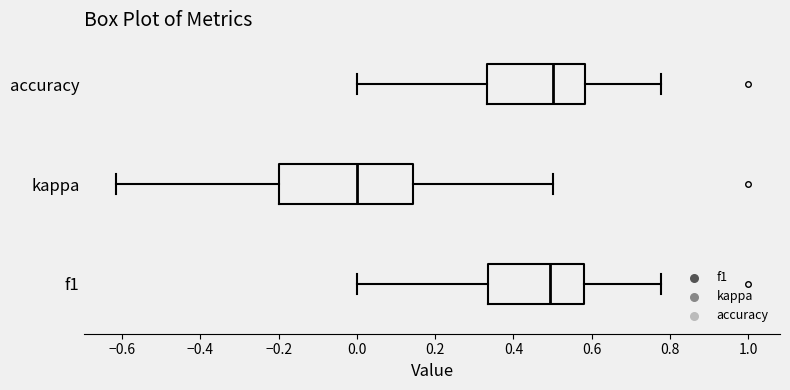

Which box is the widest, from its left edge to its right edge?

kappa